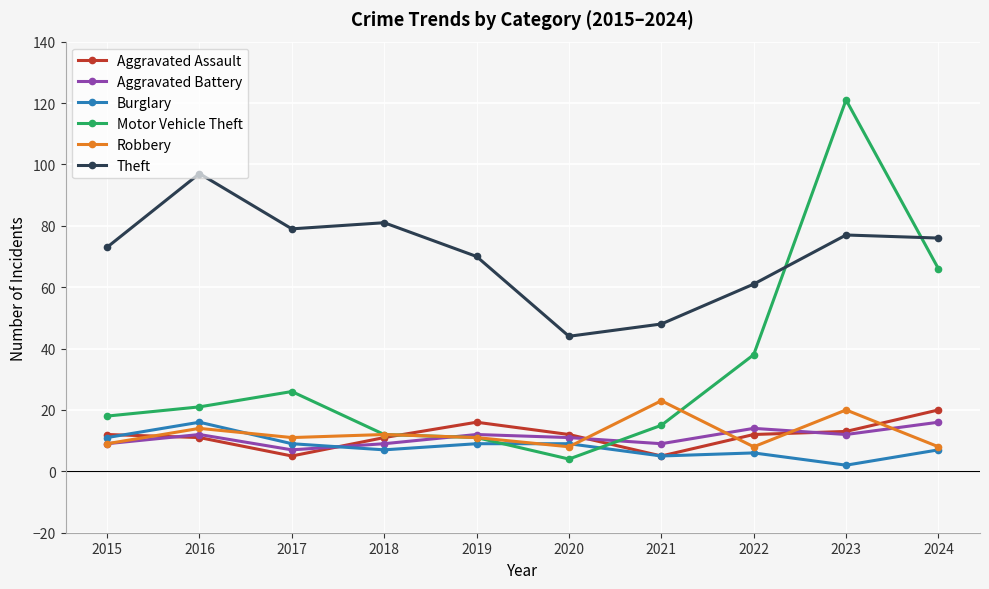

What is the difference between the Aggravated Assault values at 2024 and 2018?

9